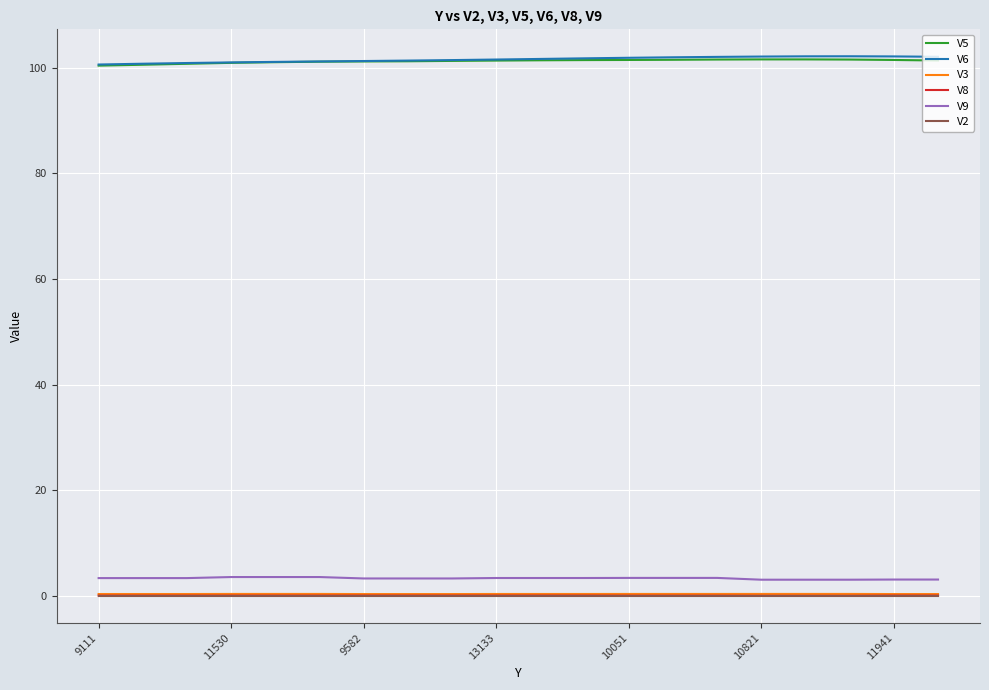

True or false: V5 and V3 intersect in this chart.

False